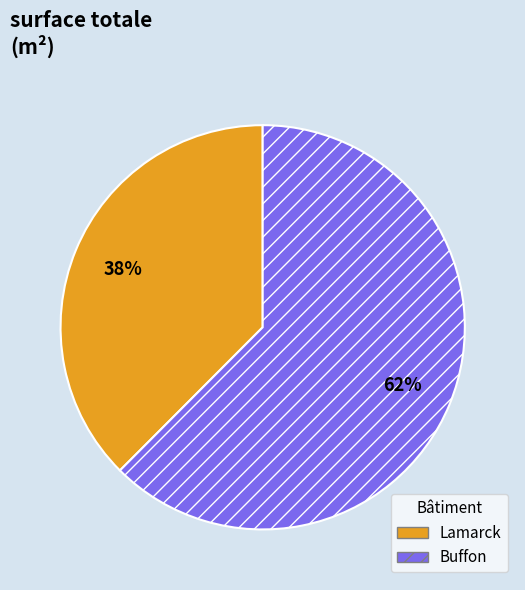

To the nearest percent, what portion does Buffon represent?

62%